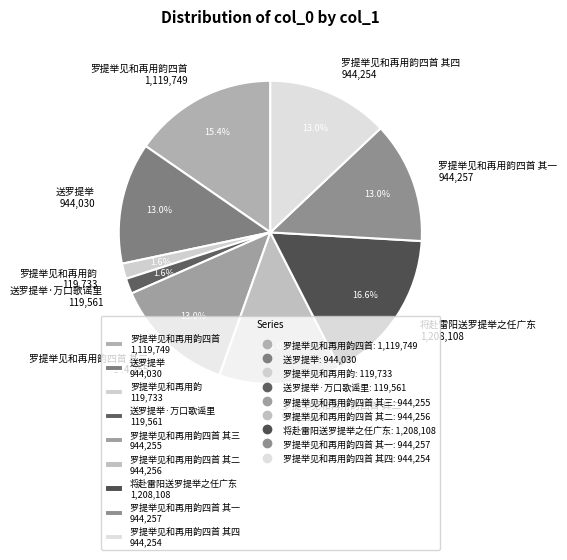

To the nearest percent, what is the difference between the largest and smallest slice percentages?

15%